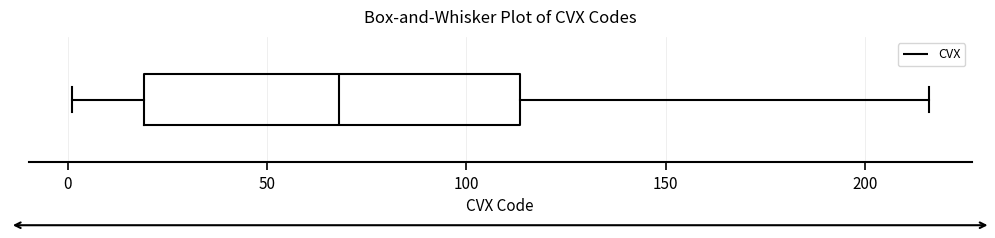

Read this box plot against the x-axis: the position of the median line, the range covered by the box, and the ends of both whiskers. The values are not printed on the chart, so give them approximately, as read against the axis.

median 70, box 20 to 115, whiskers 0 to 215